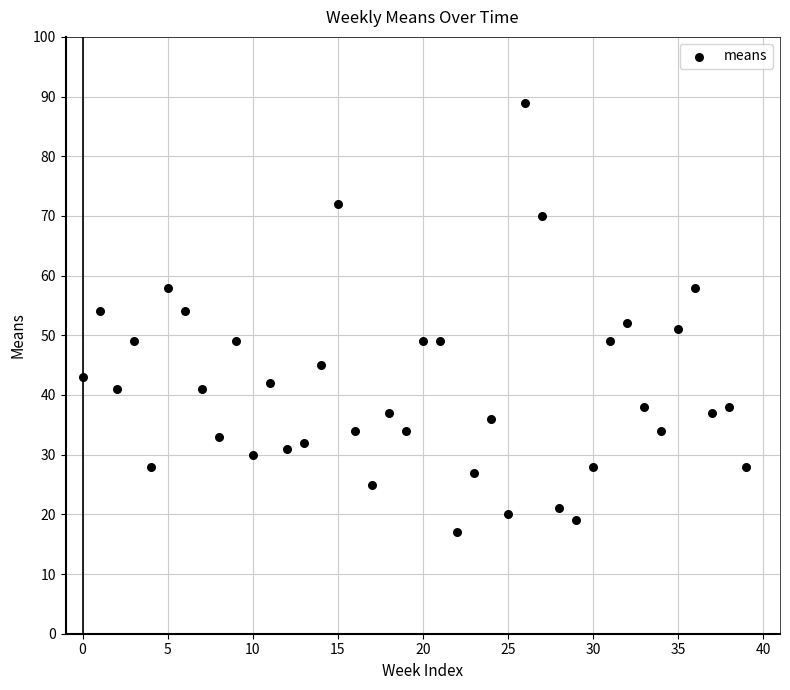

What is the range of Y values (max minus min)?

72